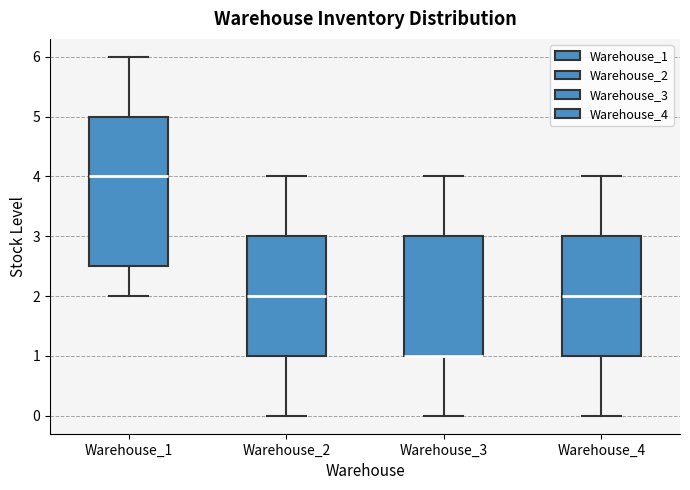

Comparing the boxes themselves (not the whiskers), which one is the tallest?

Warehouse_1